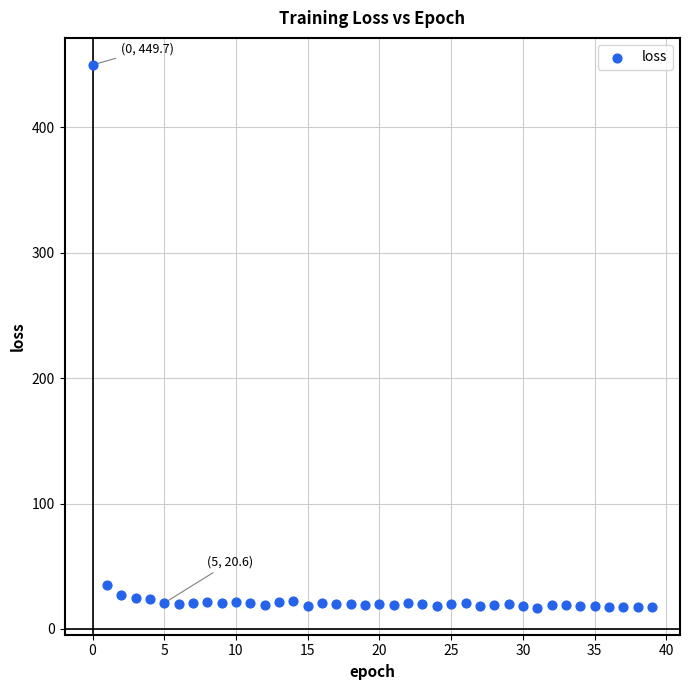

What is the range of Y values (max minus min)?

432.7